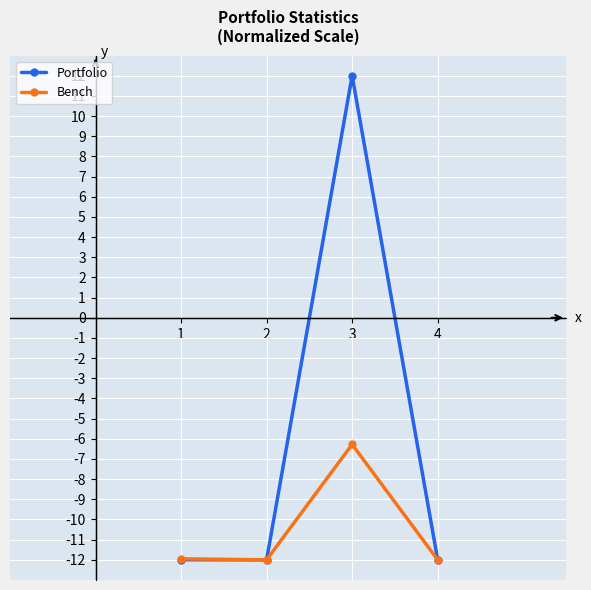

Is the value of Bench at 3 greater than the value of Portfolio at 1?

Yes